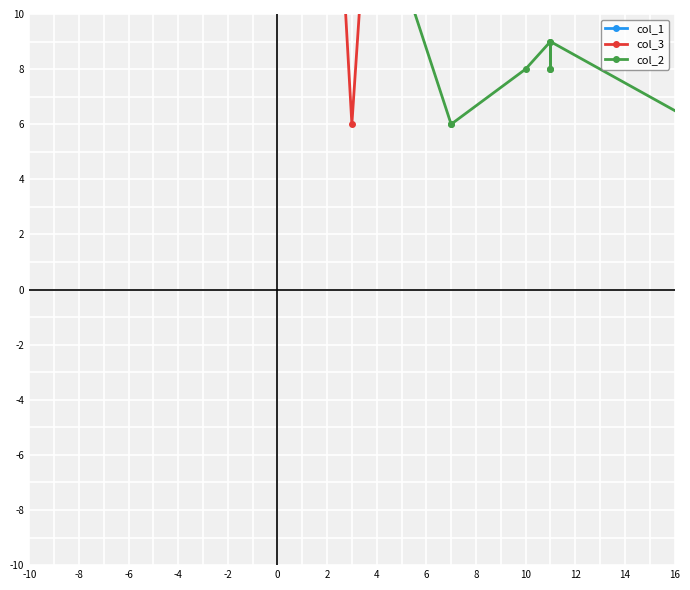

Count the number of data series in this chart.

3